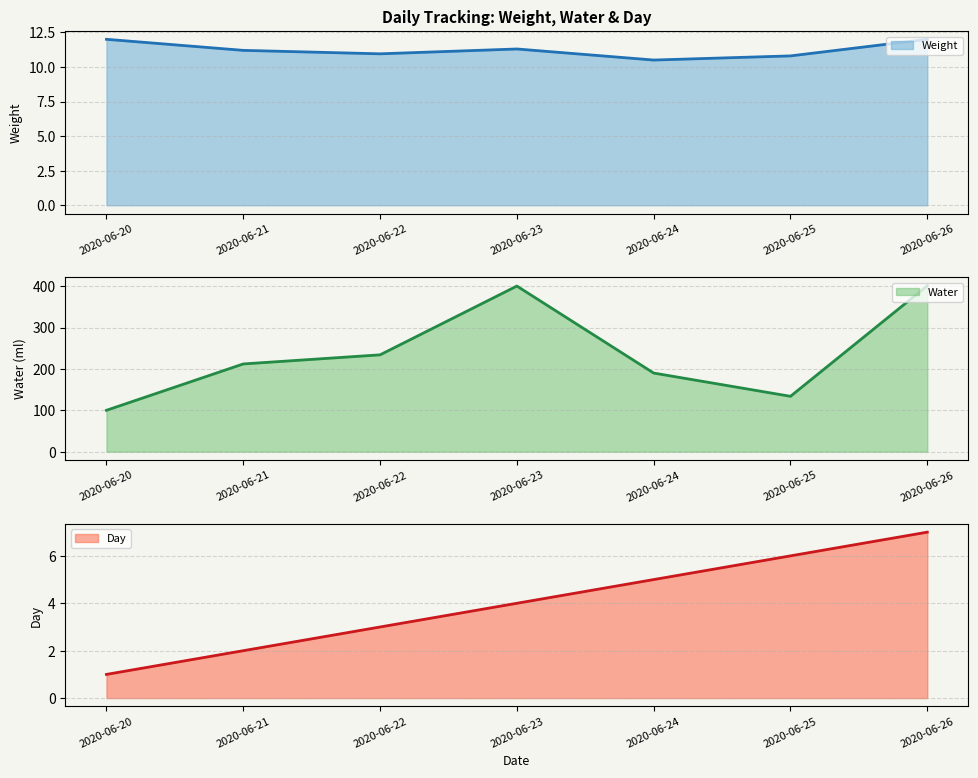

At which label does Weight reach its minimum?

2020-06-24